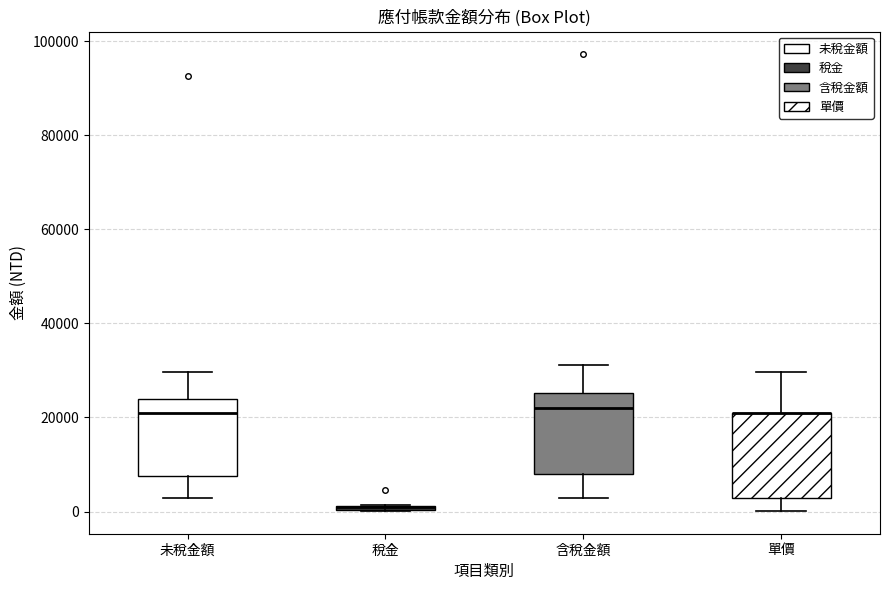

Where does the lower whisker of the box for 含稅金額 end on the y-axis? The values are not printed on the chart, so give them approximately, as read against the axis.

2000